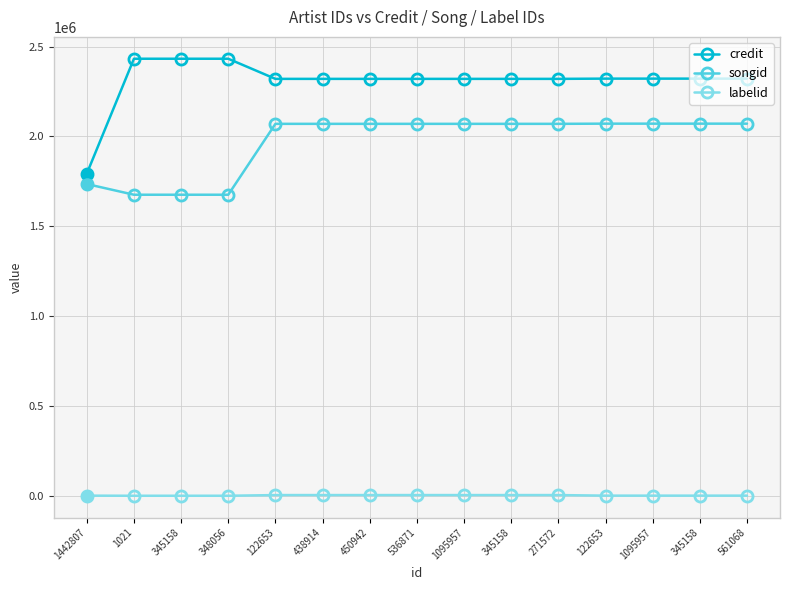

Rank the series at 536871 from lowest to highest value.

labelid, songid, credit